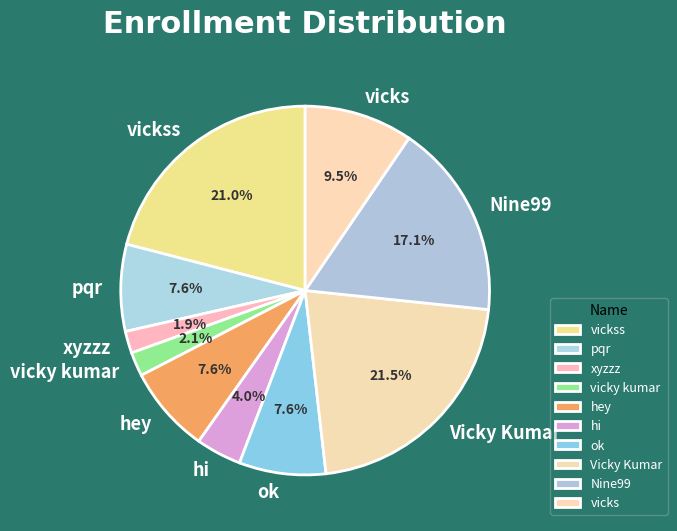

Do Nine99 and ok together represent more than half of the pie?

No